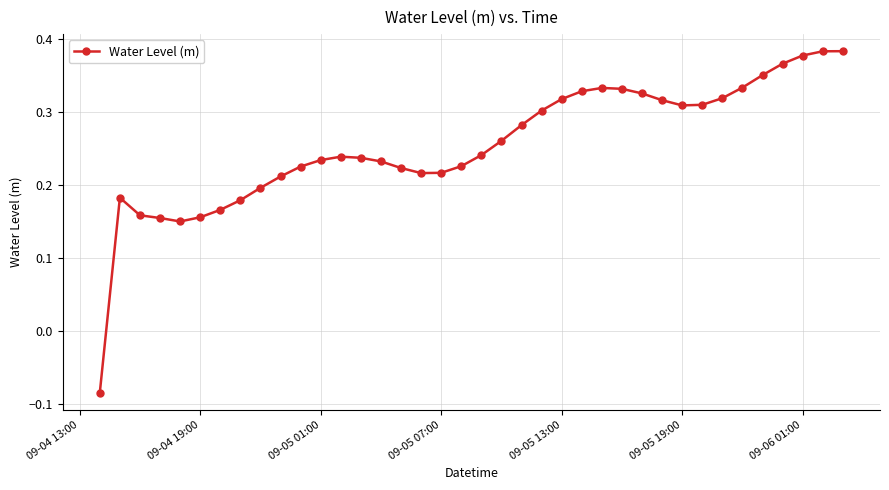

What is the sum of all values?

9.7